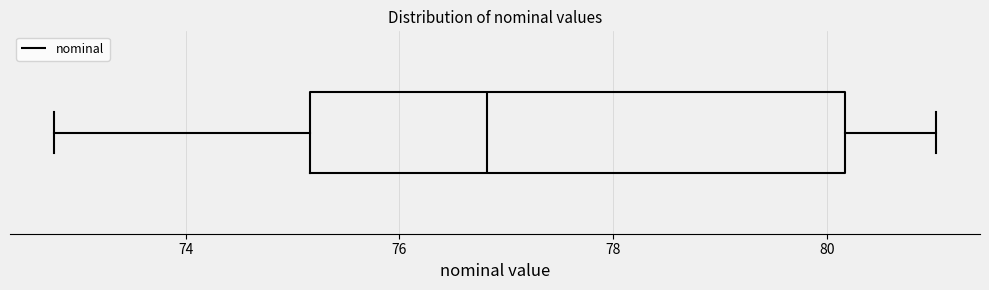

Transcribe this box plot: give where the median line is, the range the box spans, and where the two whiskers end, as read against the x-axis. The values are not printed on the chart, so give them approximately, as read against the axis.

median 76.8, box 75.2 to 80.2, whiskers 72.8 to 81.0